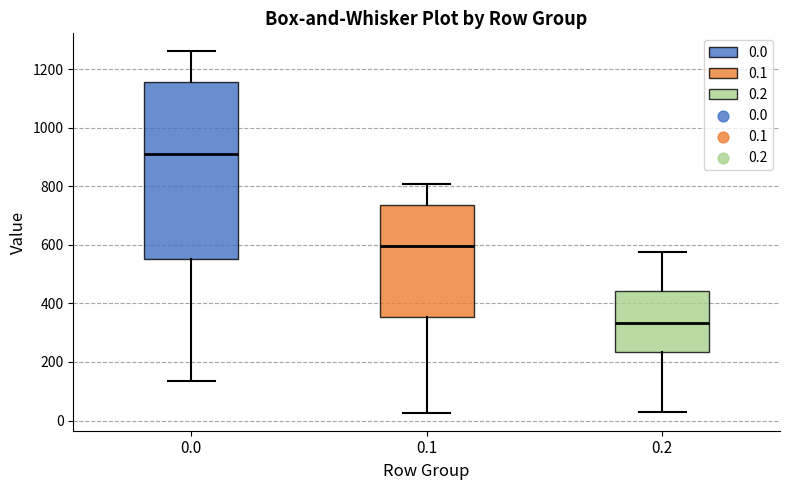

Where is the upper edge of the box at x = 0.2 on the y-axis? The values are not printed on the chart, so give them approximately, as read against the axis.

440